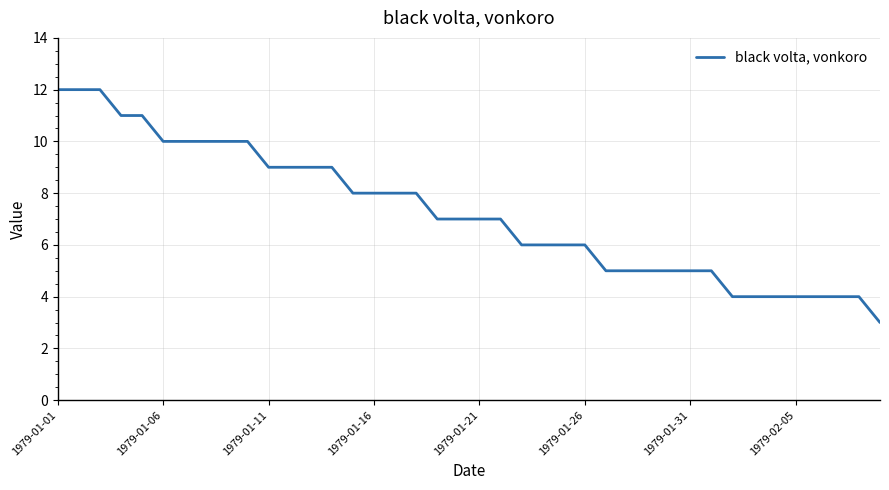

What is the smallest value displayed?

3